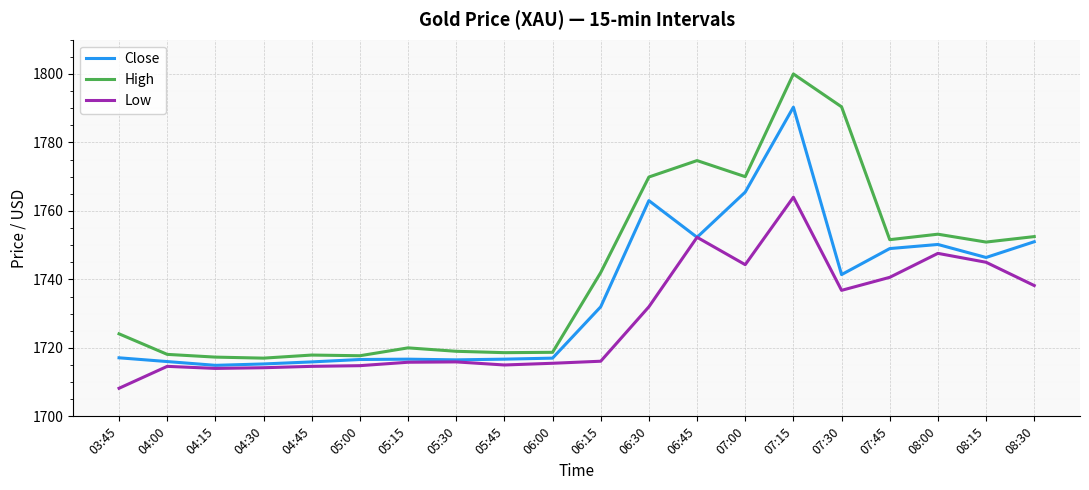

What is the spread (max minus min) of values at 05:15?

4.2